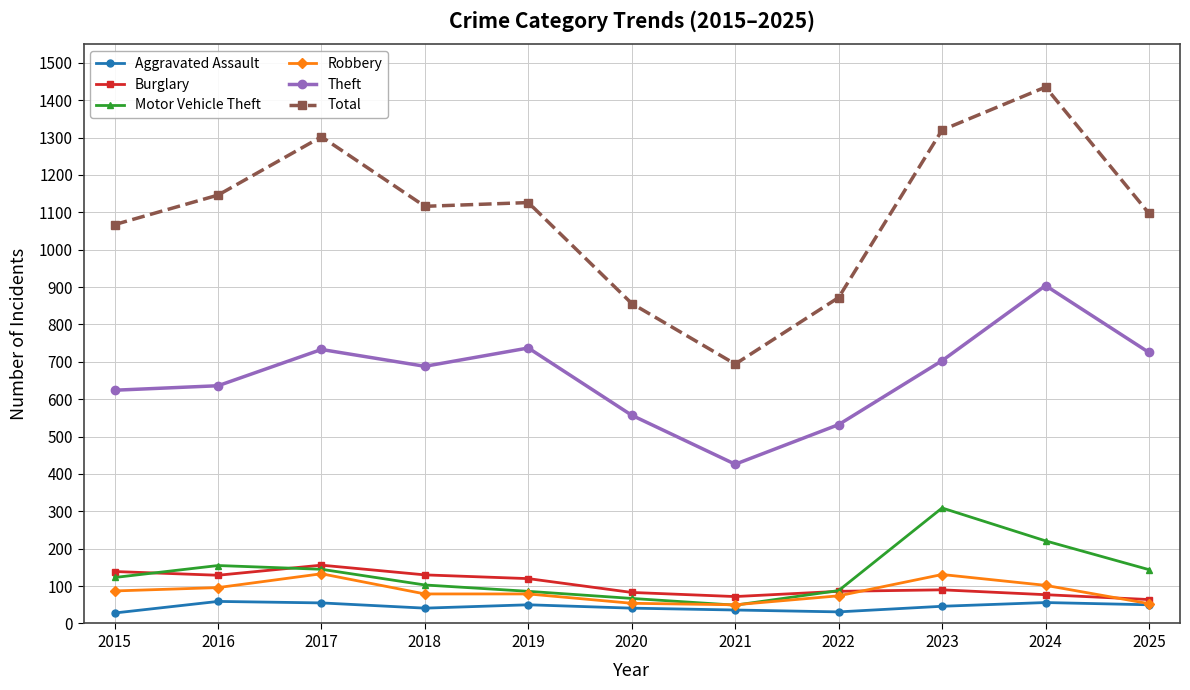

What is the sum of the Burglary values at 2021 and 2025?

136